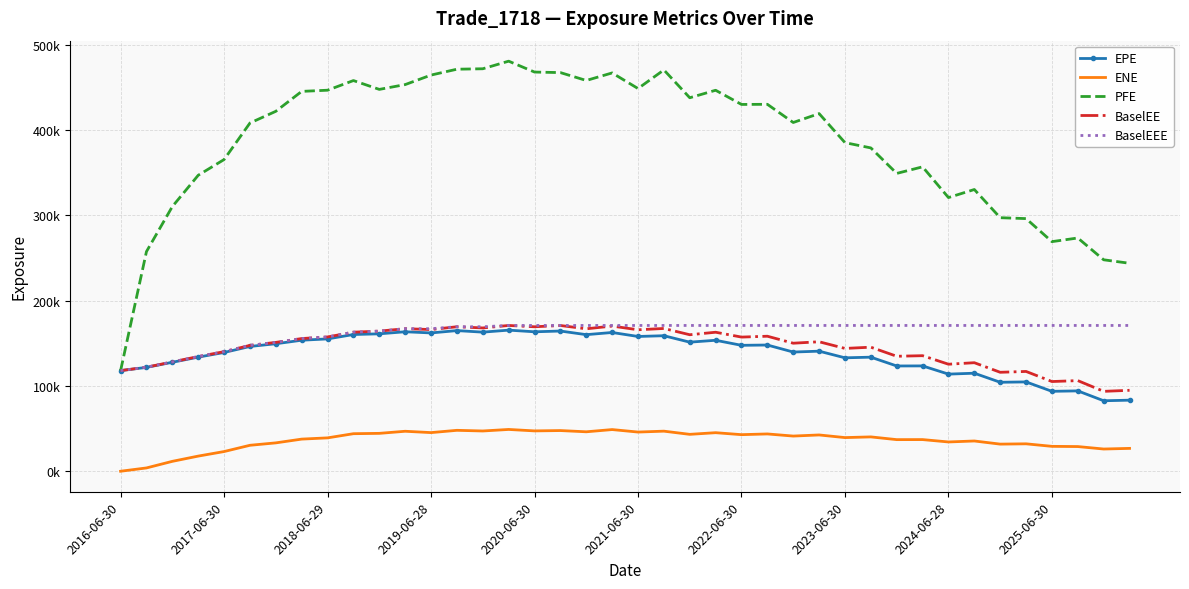

What are all the series names shown in the legend?

EPE, ENE, PFE, BaselEE, BaselEEE